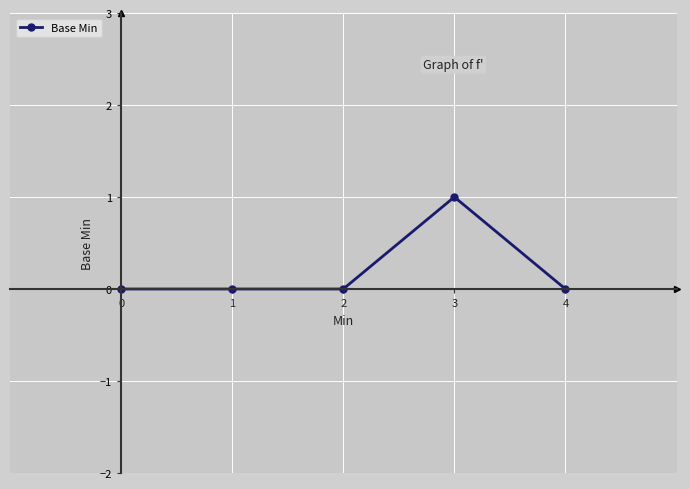

Reading left to right, extract all data points from this chart.

0=0	1=0	2=0	3=1	4=0